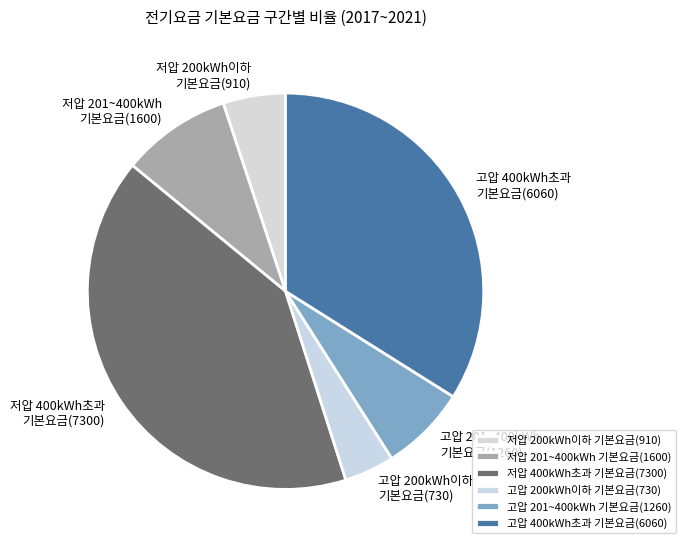

The 저압 400kWh초과 기본요금(7300) slice represents 32% of the pie. True or false?

False